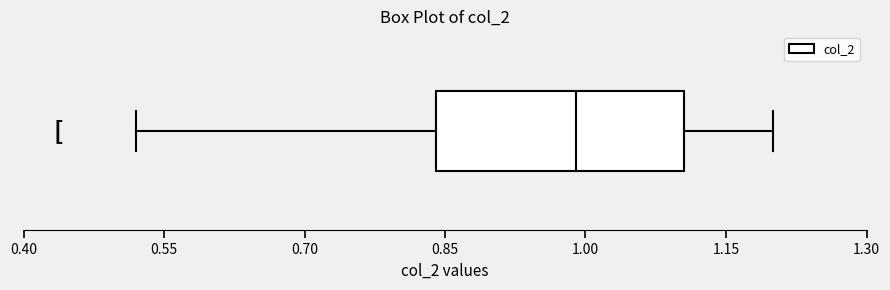

Where is the right edge of the box on the x-axis? The values are not printed on the chart, so give them approximately, as read against the axis.

1.10